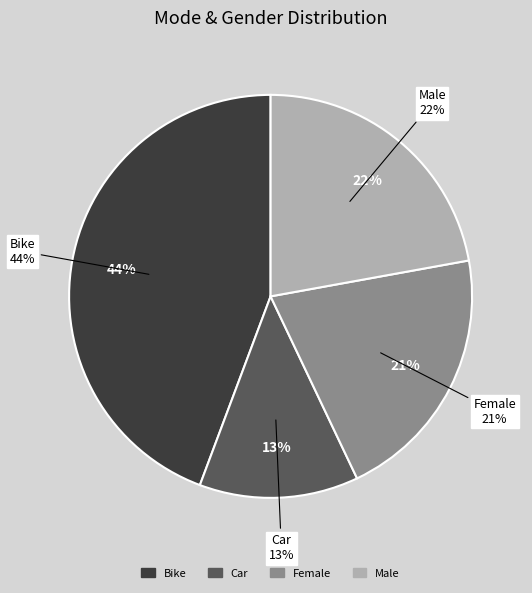

Which slice is the smallest?

Car